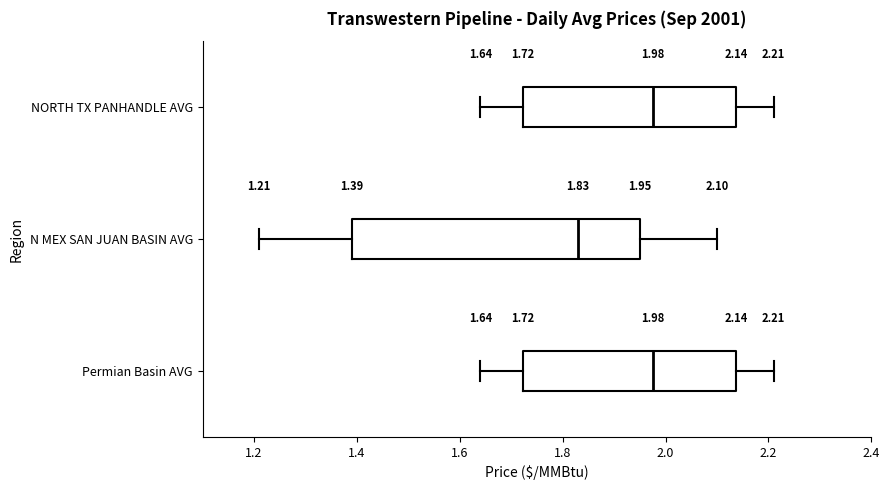

Which box is the widest, from its left edge to its right edge?

N MEX SAN JUAN BASIN AVG